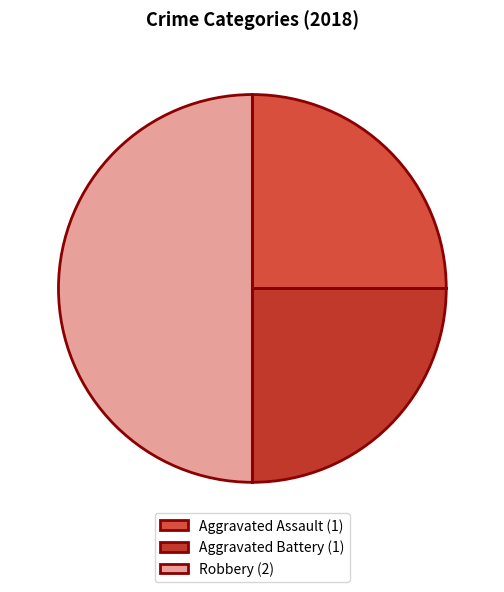

Does Aggravated Assault account for over 50% of the chart?

No